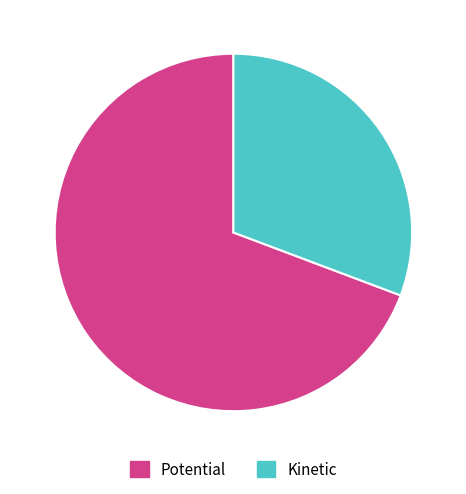

Is there a majority slice in this chart?

Yes